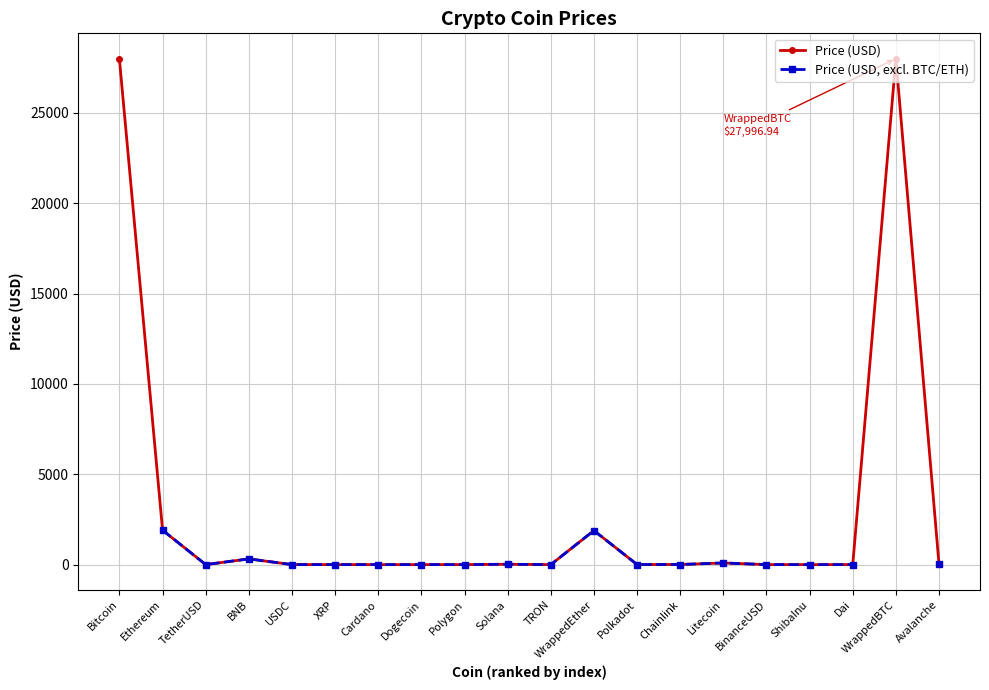

Which series has the largest range (max minus min)?

Price (USD)